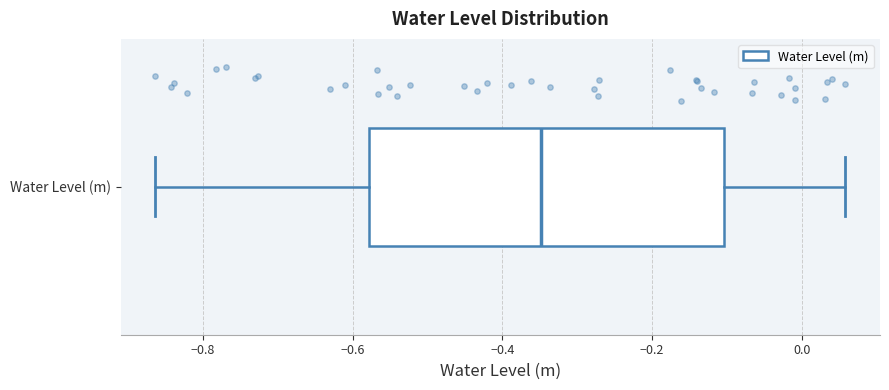

Transcribe this box plot: give where the median line is, the range the box spans, and where the two whiskers end, as read against the x-axis. The values are not printed on the chart, so give them approximately, as read against the axis.

median -0.34, box -0.58 to -0.10, whiskers -0.86 to 0.06